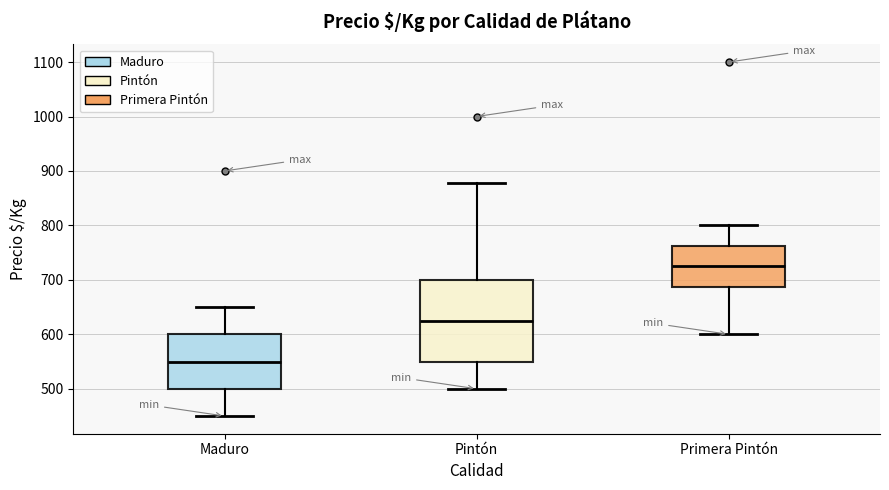

Where is the upper edge of the box for Primera Pintón on the y-axis? The values are not printed on the chart, so give them approximately, as read against the axis.

760